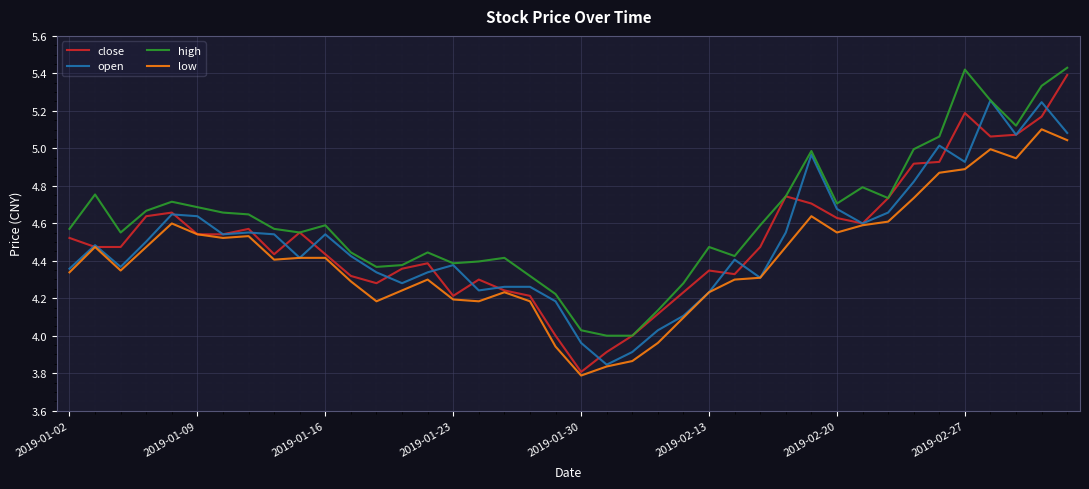

Which series has the widest spread of values?

close